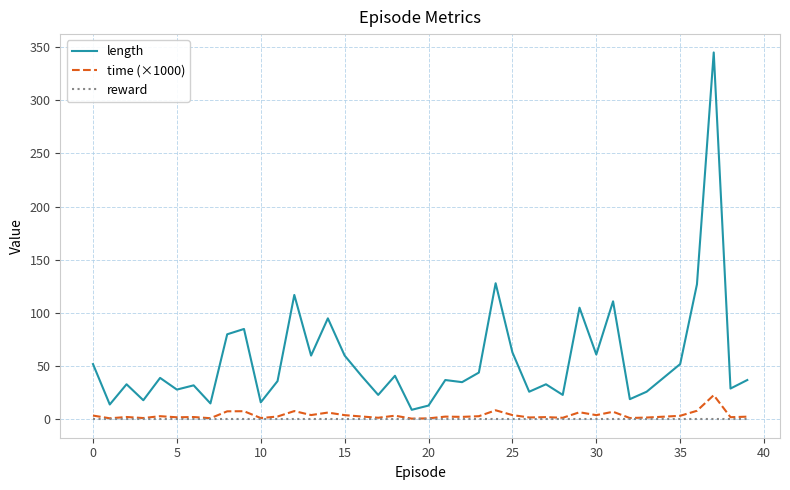

What is the maximum value for length?

345.0